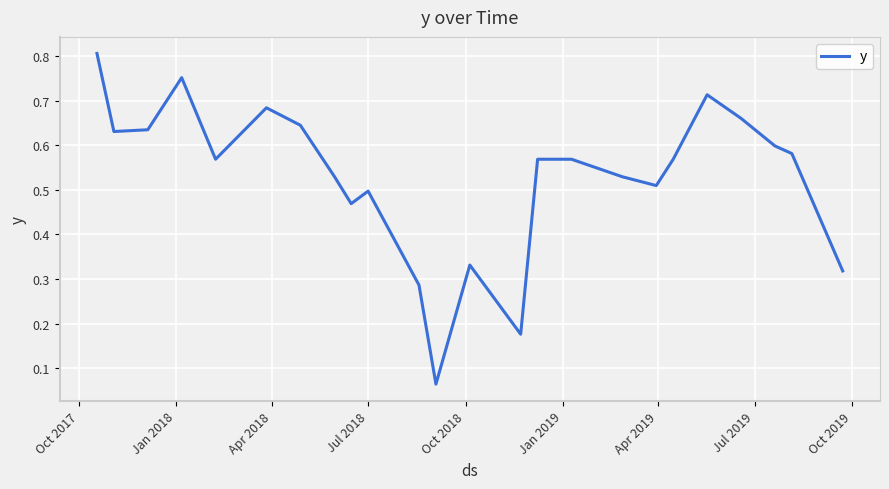

How many lines are shown in the chart?

1